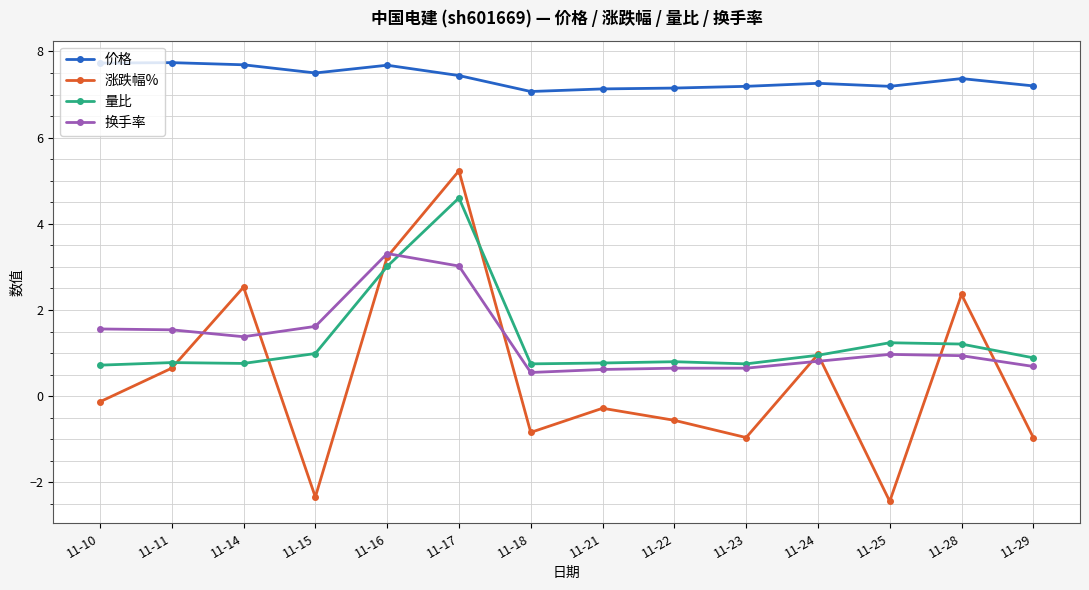

What is the sum of the 换手率 values at 11-22 and 11-23?

1.3